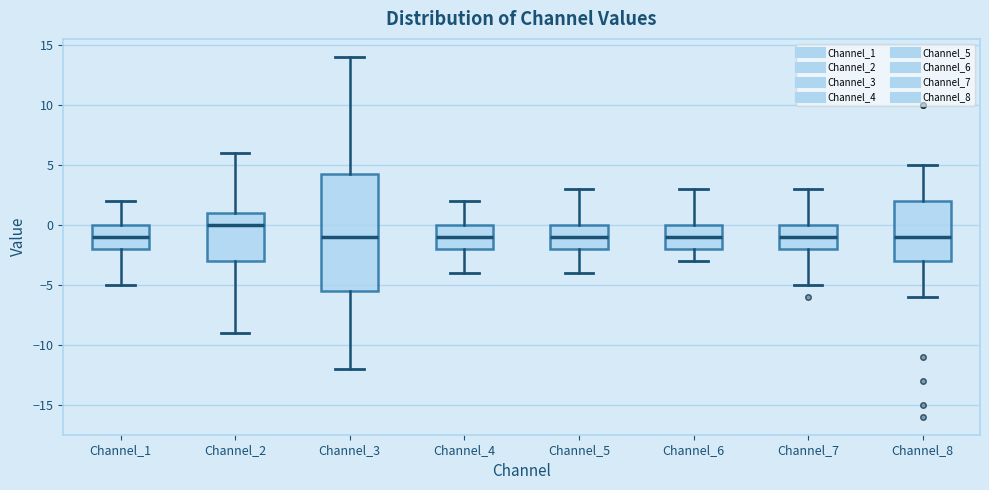

Which box's median line is the highest?

Channel_2